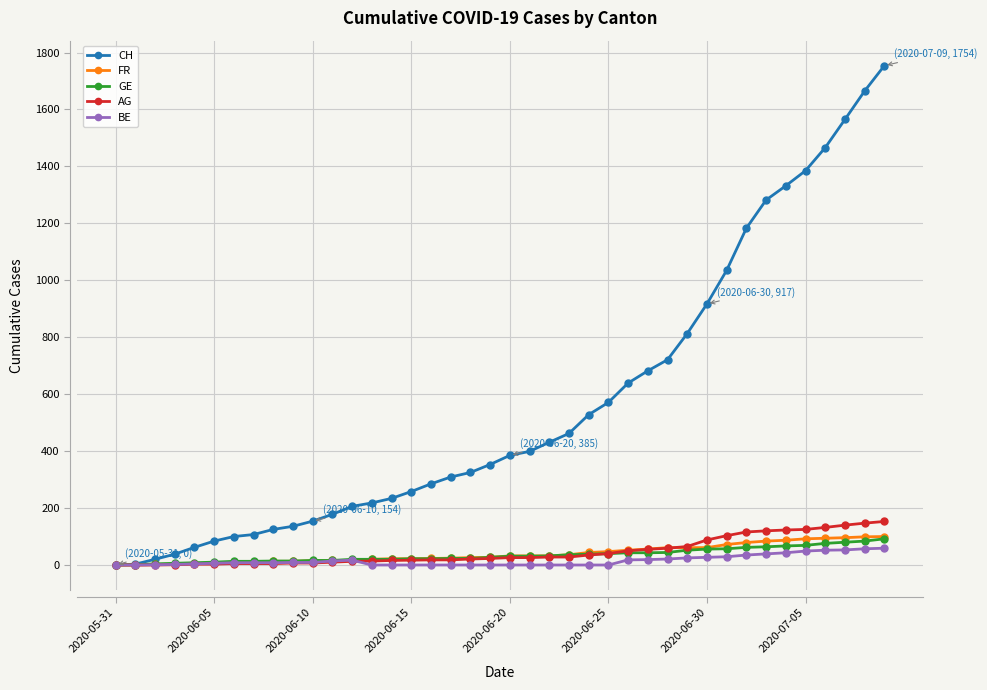

Count the number of categories in the chart.

40